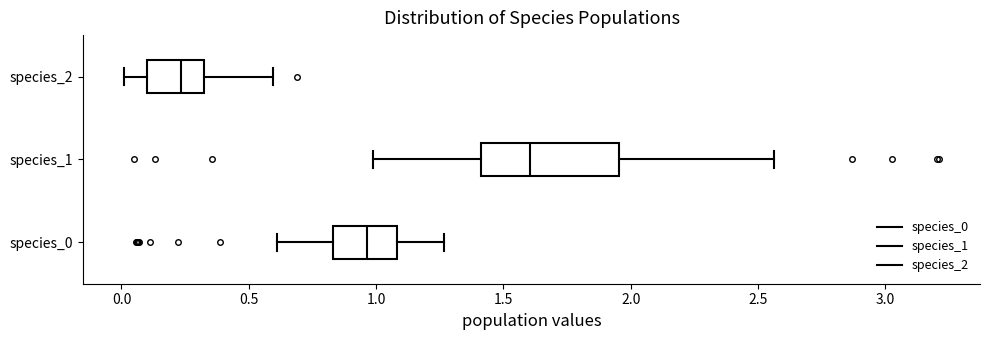

Reading bottom to top, read every box against the x-axis: the position of its median line, the range the box covers, and the ends of its whiskers. The values are not printed on the chart, so give them approximately, as read against the axis.

species_0: median 0.95, box 0.85 to 1.10, whiskers 0.60 to 1.25
species_1: median 1.60, box 1.40 to 1.95, whiskers 1.00 to 2.55
species_2: median 0.25, box 0.10 to 0.30, whiskers 0.00 to 0.60